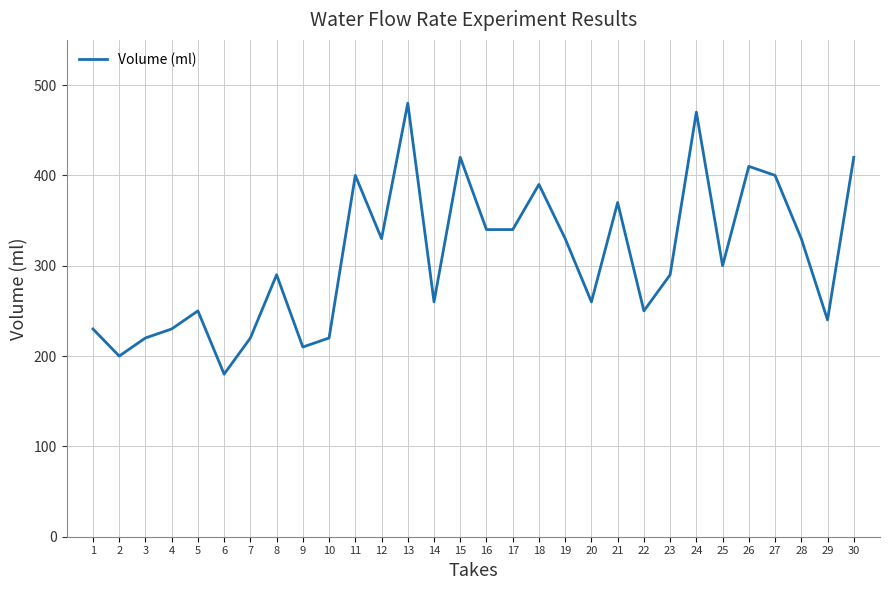

Reading left to right, what are all the values shown in this chart?

1=230	2=200	3=220	4=230	5=250	6=180	7=220	8=290	9=210	10=220	11=400	12=330	13=480	14=260	15=420	16=340	17=340	18=390	19=330	20=260	21=370	22=250	23=290	24=470	25=300	26=410	27=400	28=330	29=240	30=420